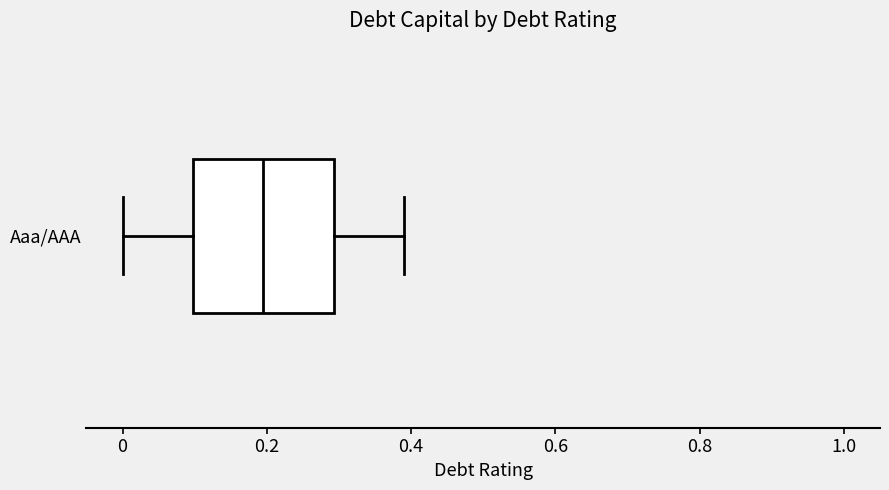

Read this box plot against the x-axis: the position of the median line, the range covered by the box, and the ends of both whiskers. The values are not printed on the chart, so give them approximately, as read against the axis.

median 0.2, box 0.1 to 0.3, whiskers 0.0 to 0.4